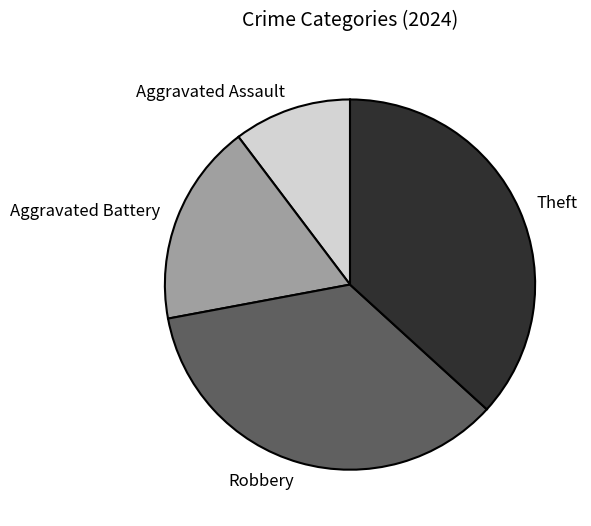

Approximately how many times larger is the value at Aggravated Assault compared to Theft?

0.3